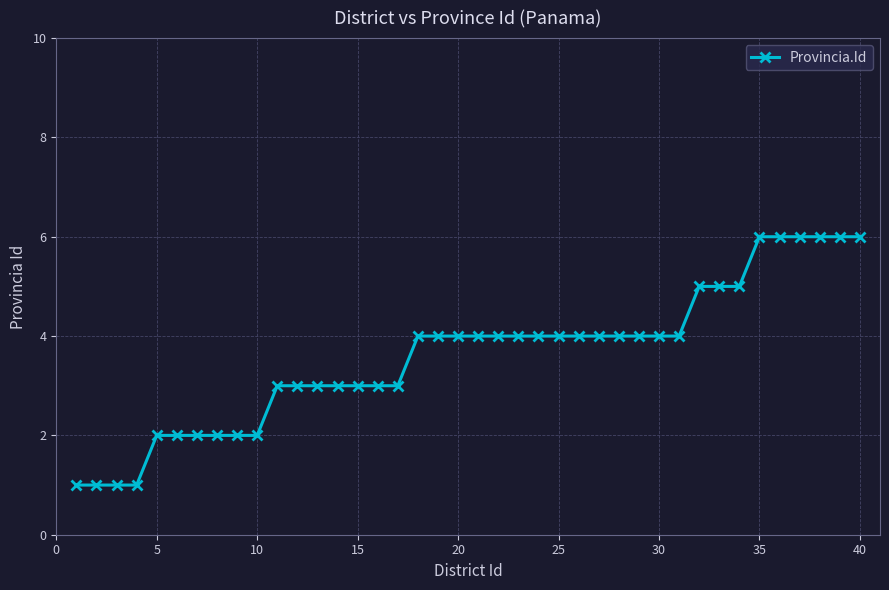

What is the difference between the second highest and minimum values?

5